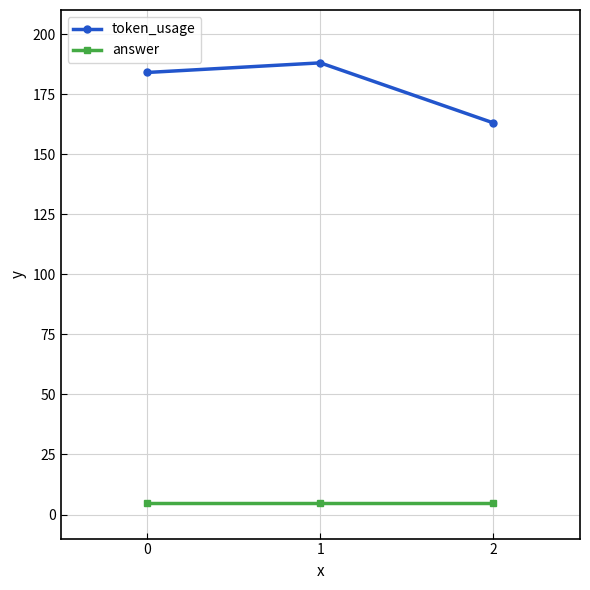

List the series in order of their peak value, lowest first.

answer, token_usage